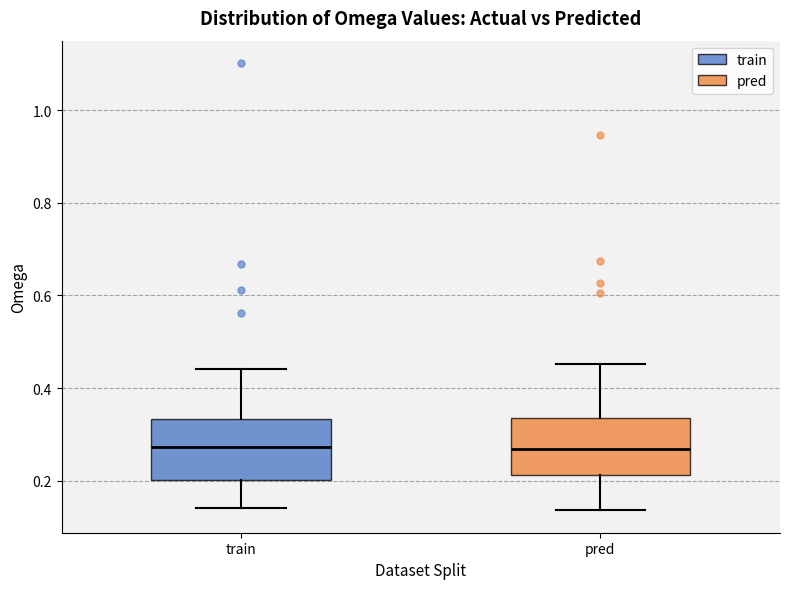

Reading left to right, read every box against the y-axis: the position of its median line, the range the box covers, and the ends of its whiskers. The values are not printed on the chart, so give them approximately, as read against the axis.

train: median 0.28, box 0.20 to 0.34, whiskers 0.14 to 0.44
pred: median 0.26, box 0.22 to 0.34, whiskers 0.14 to 0.46